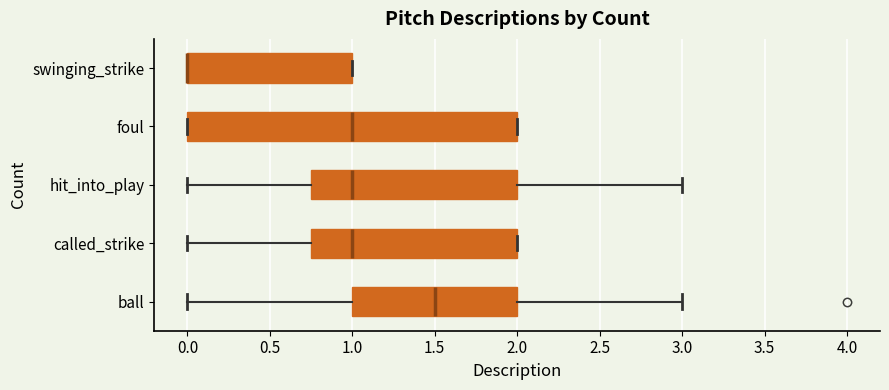

Where is the left edge of the box for called_strike on the x-axis? The values are not printed on the chart, so give them approximately, as read against the axis.

0.75